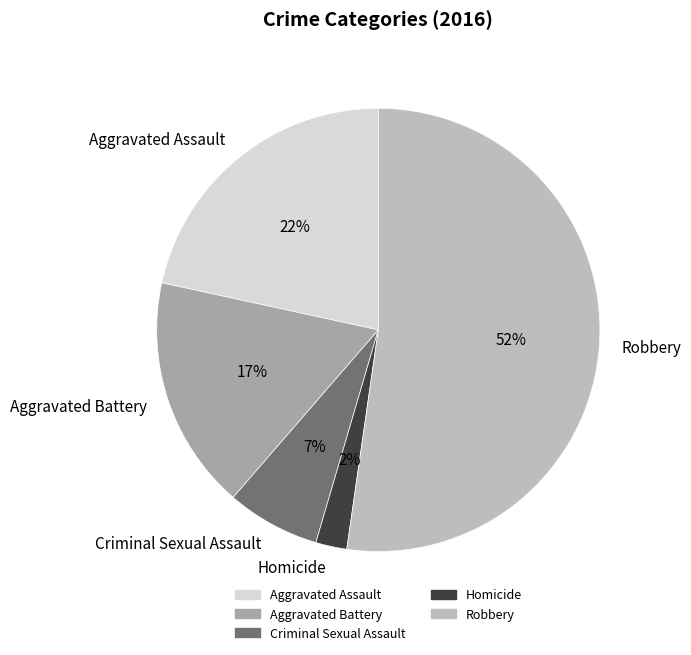

How many segments does this pie chart have?

5